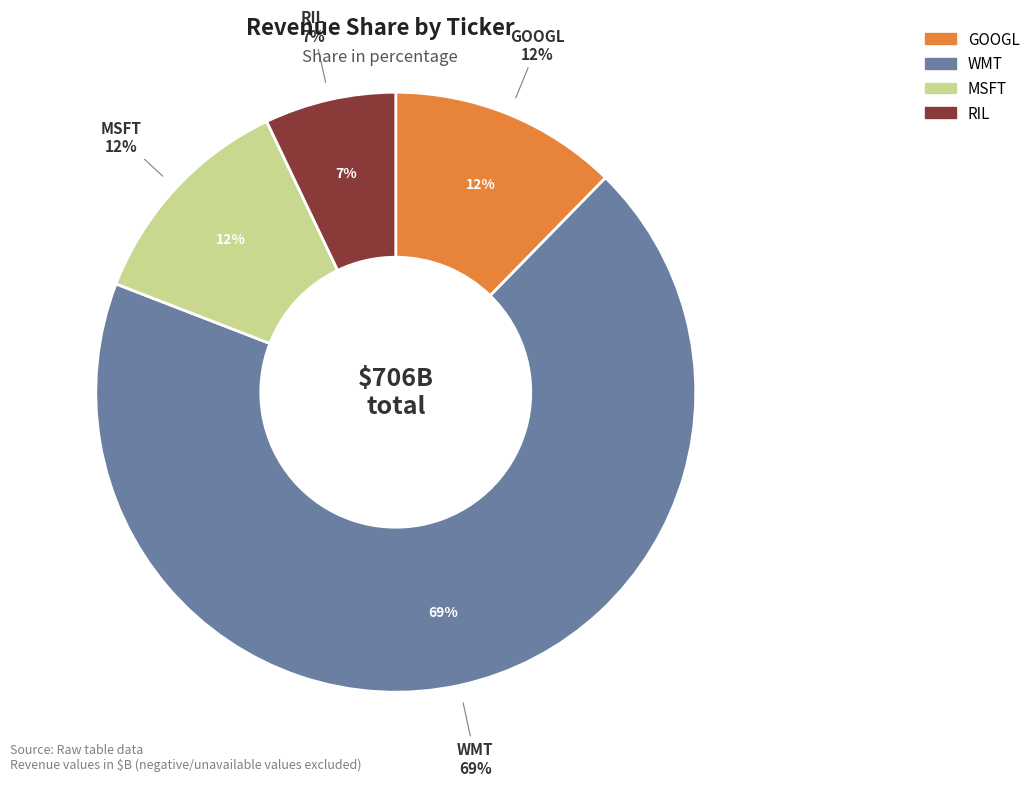

Which has a higher value, MSFT or RIL?

MSFT